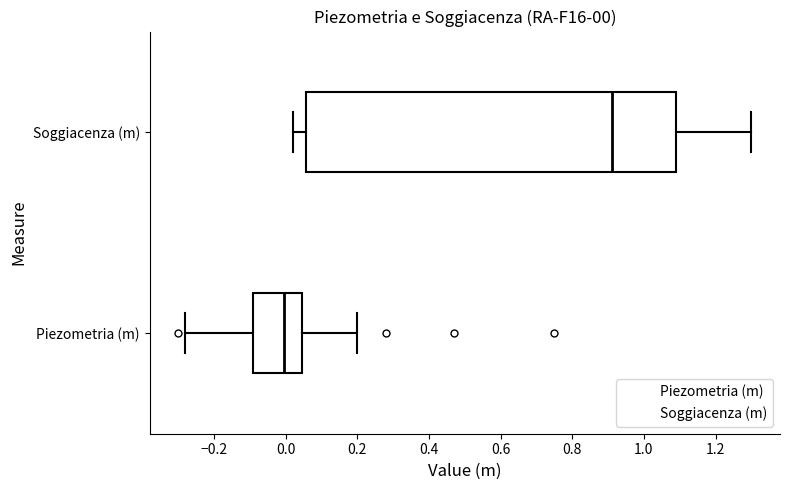

Which box is the widest, from its left edge to its right edge?

Soggiacenza (m)